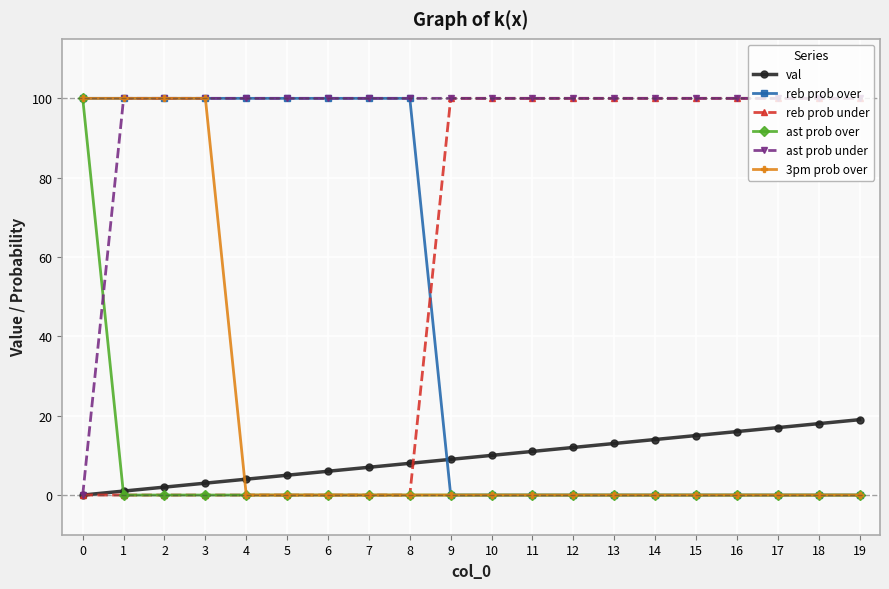

What is the average value of the ast prob under series?

95